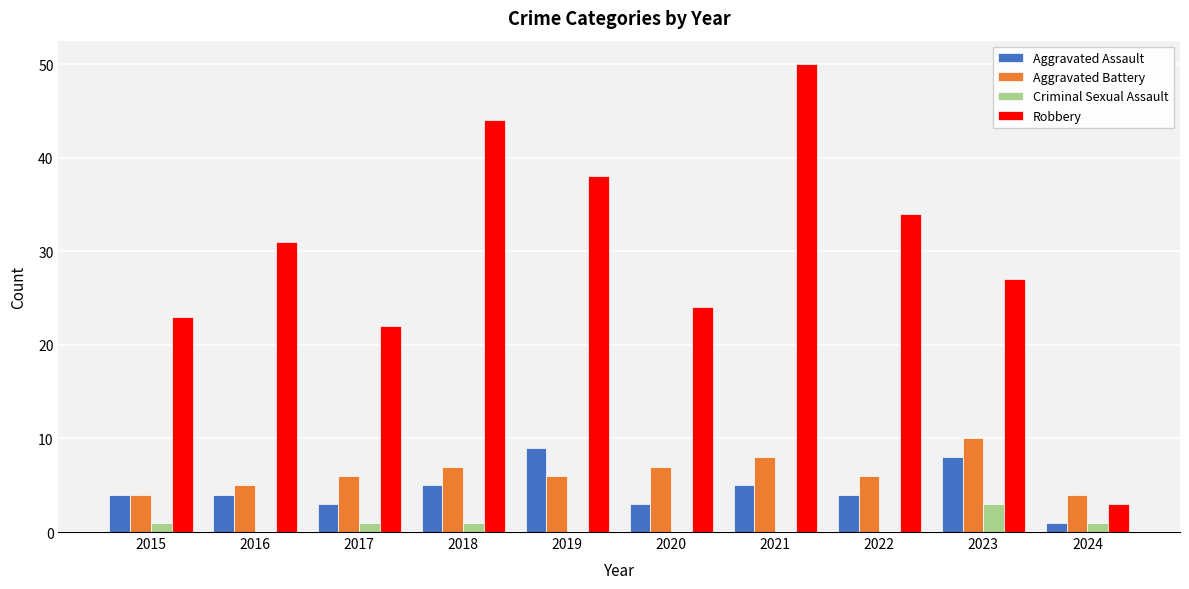

Which series changed the most between 2017 and 2024?

Robbery